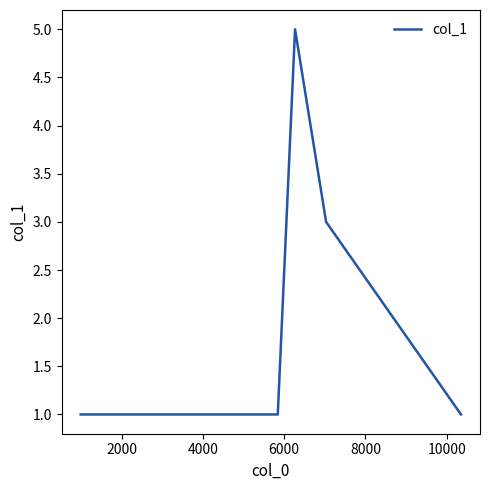

What is the difference between the maximum and minimum values?

4